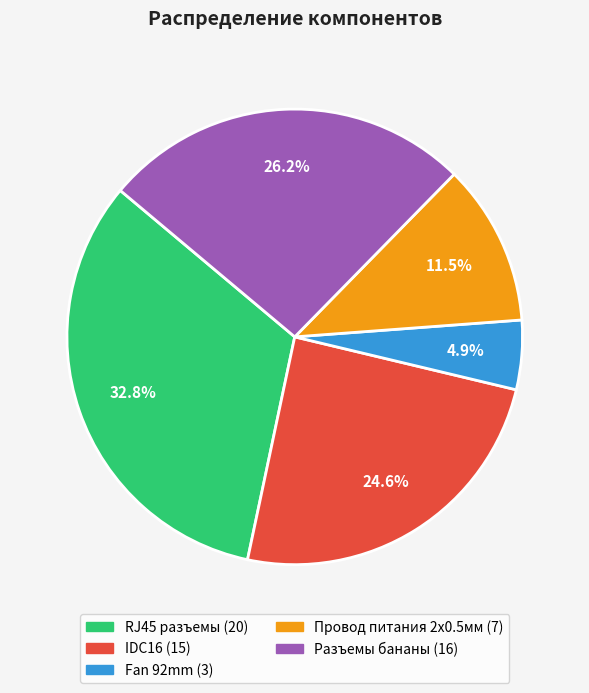

What is the smallest slice in the pie chart?

Fan 92mm